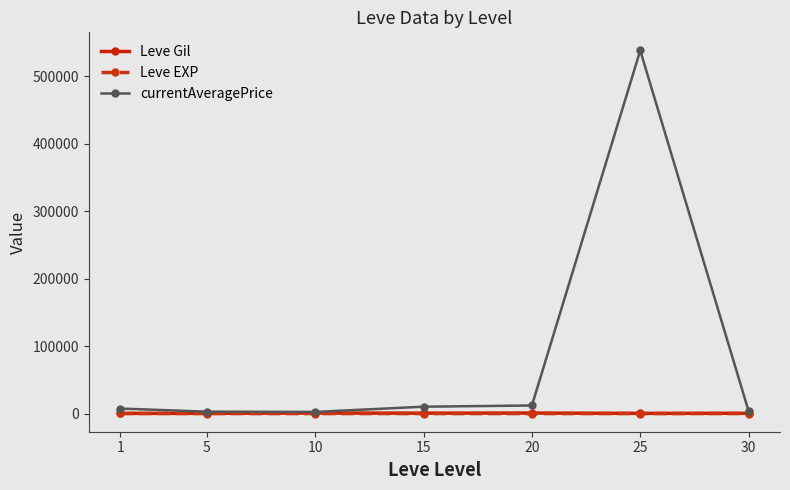

At which category is the sum across all series the highest?

25